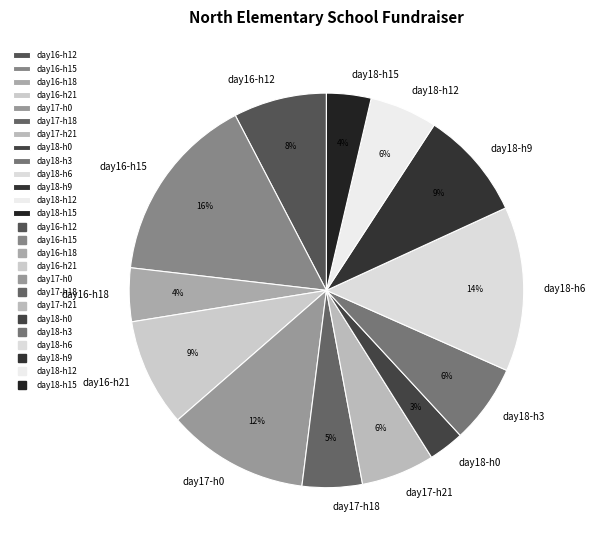

To the nearest percent, what percentage of the pie is day18-h9?

9%